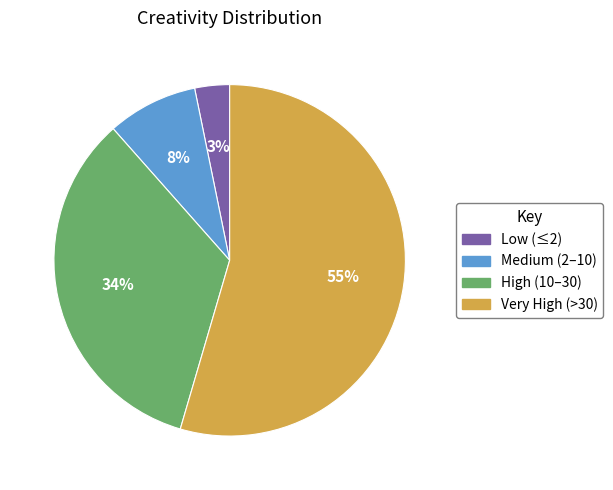

To the nearest percent, what is the average slice percentage?

25%